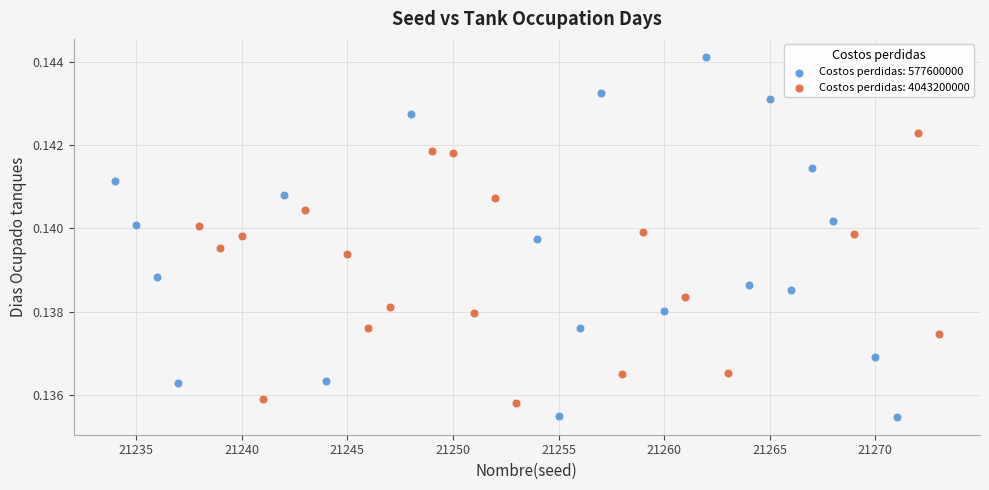

Which series reaches the minimum Y coordinate?

Costos perdidas: 577600000